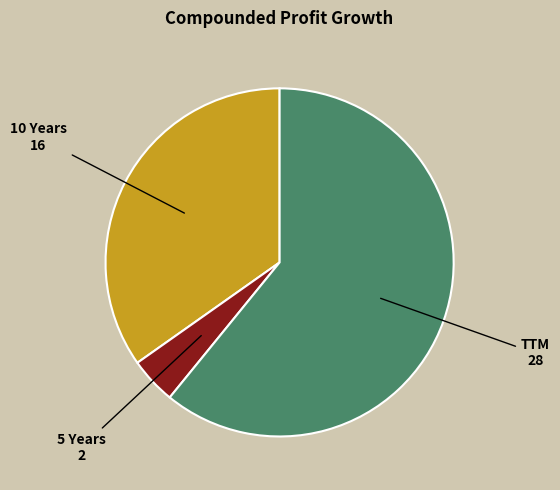

Is there any slice that represents more than half of the pie?

Yes